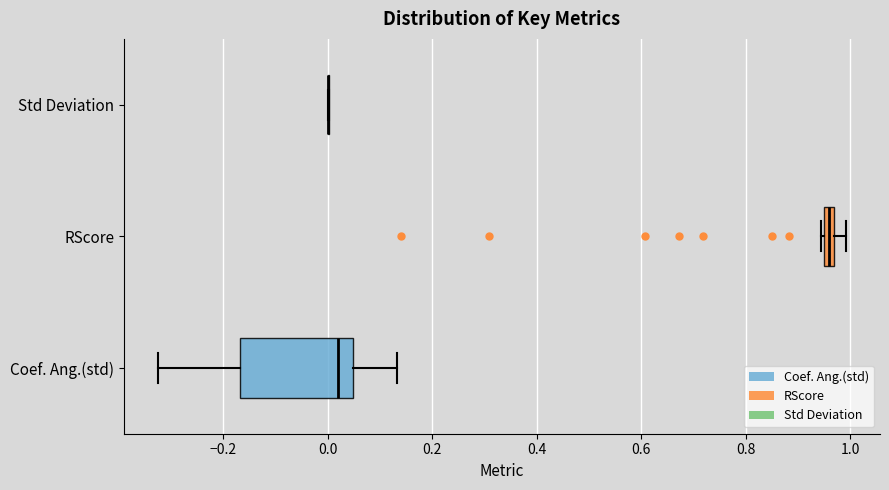

Where is the right edge of the box for Coef. Ang.(std) on the x-axis? The values are not printed on the chart, so give them approximately, as read against the axis.

0.04